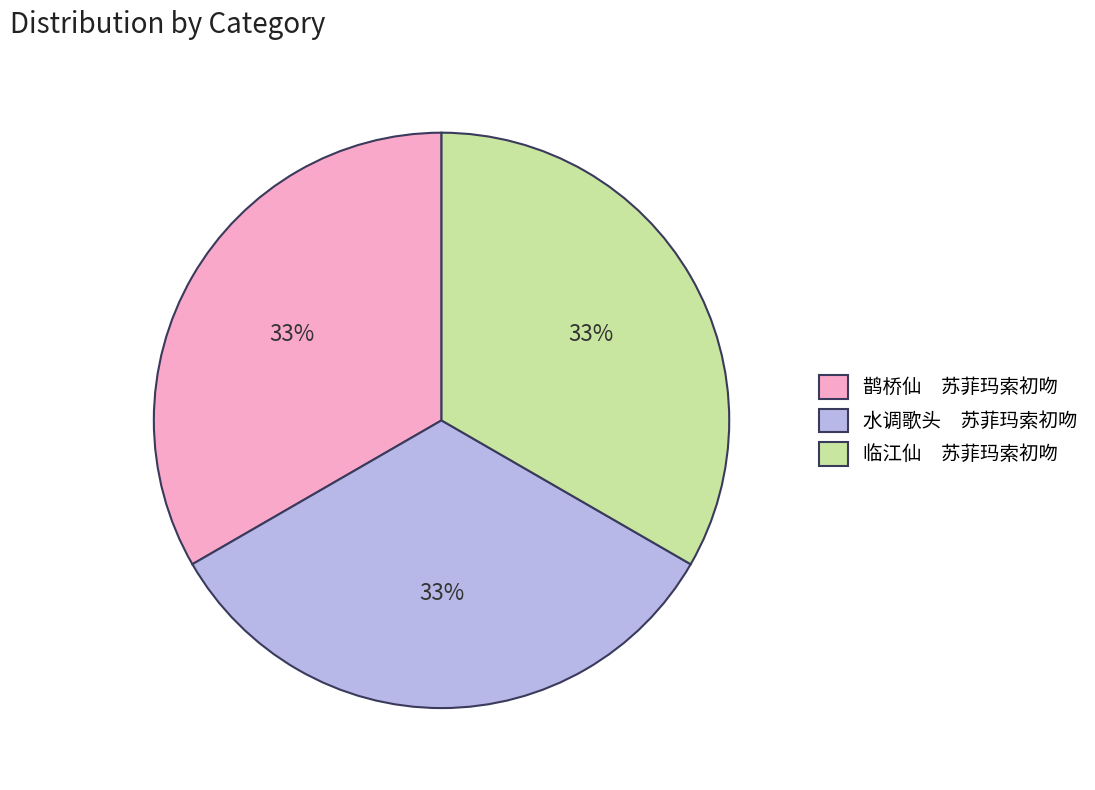

What percentage is the 鹊桥仙 苏菲玛索初吻 slice, to the nearest percent?

33%